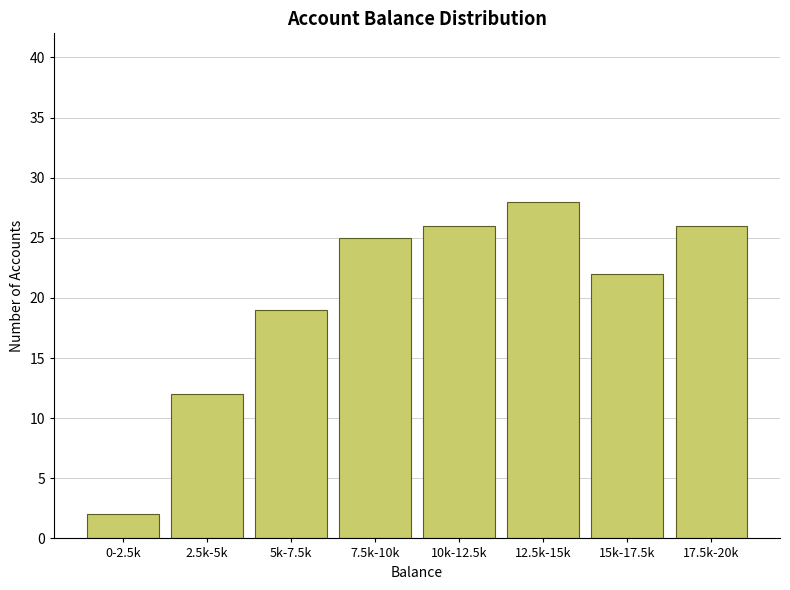

Reading left to right, list all the values displayed in this chart.

2	12	19	25	26	28	22	26